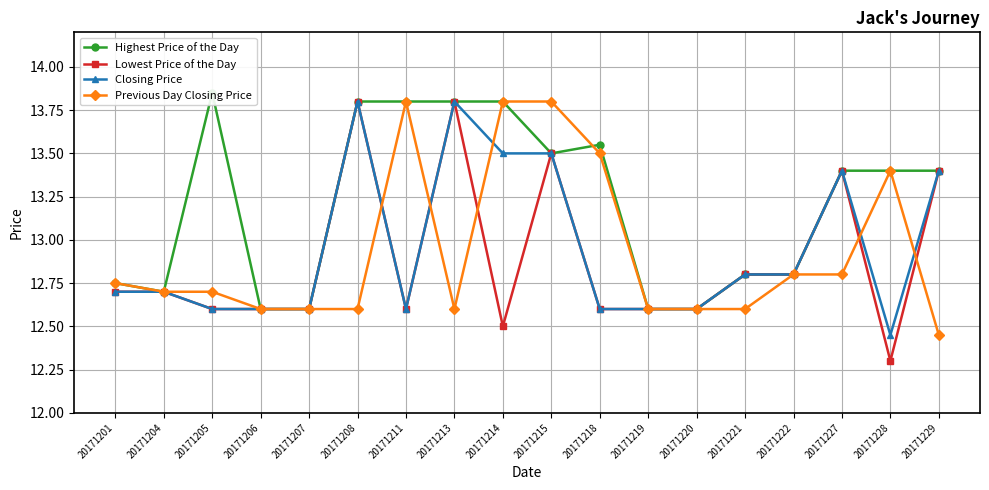

Where is Highest Price of the Day nearest to the value 13?

20171221